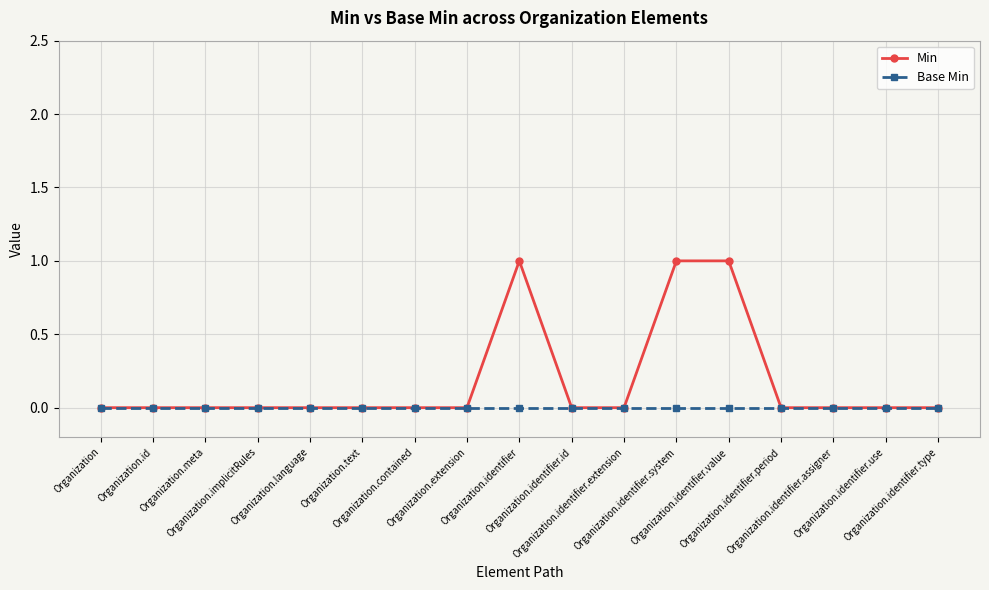

Reading left to right, list all the values displayed in this chart.

Min: 0	0	0	0	0	0	0	0	1	0	0	1	1	0	0	0	0
Base Min: 0	0	0	0	0	0	0	0	0	0	0	0	0	0	0	0	0